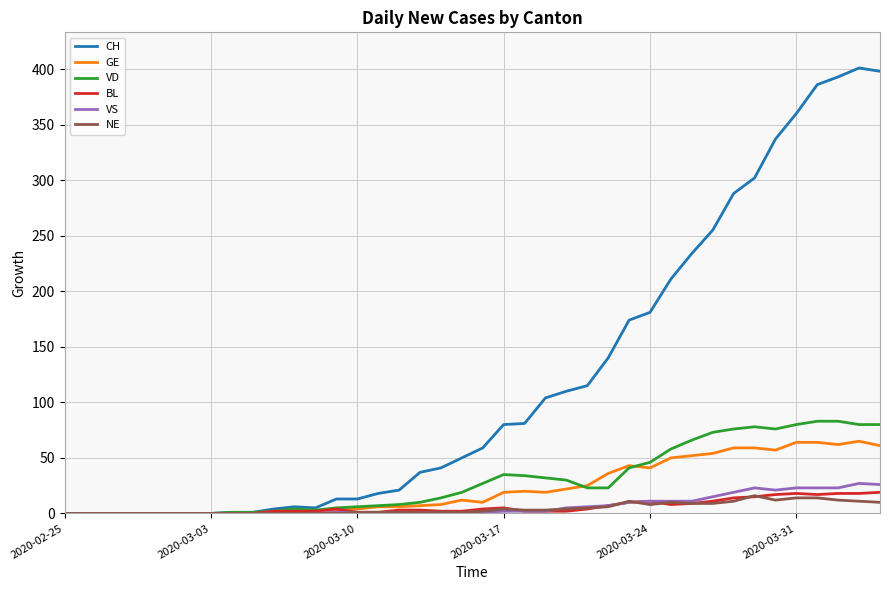

At how many categories does at least one series exceed 145?

13